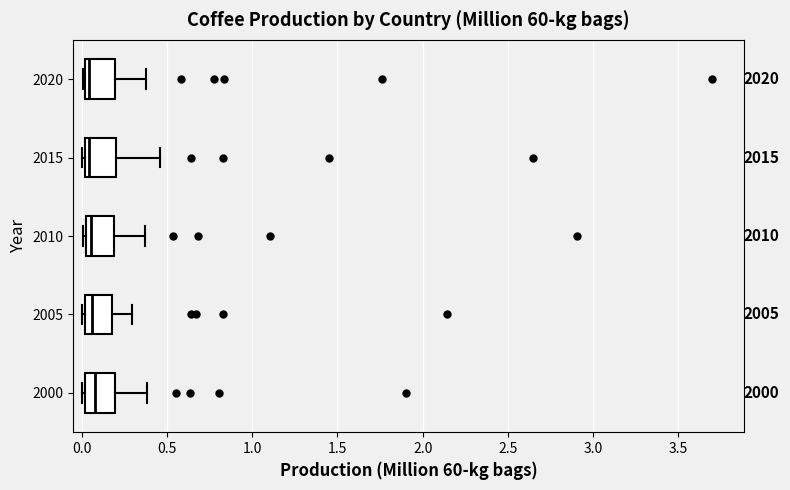

Where does the median line of the box at y = 2015 sit on the x-axis? The values are not printed on the chart, so give them approximately, as read against the axis.

0.05